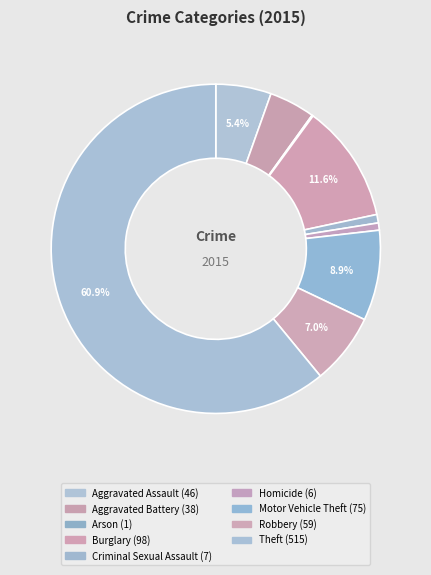

What is the ratio of the value at Aggravated Battery to the value at Motor Vehicle Theft?

0.5